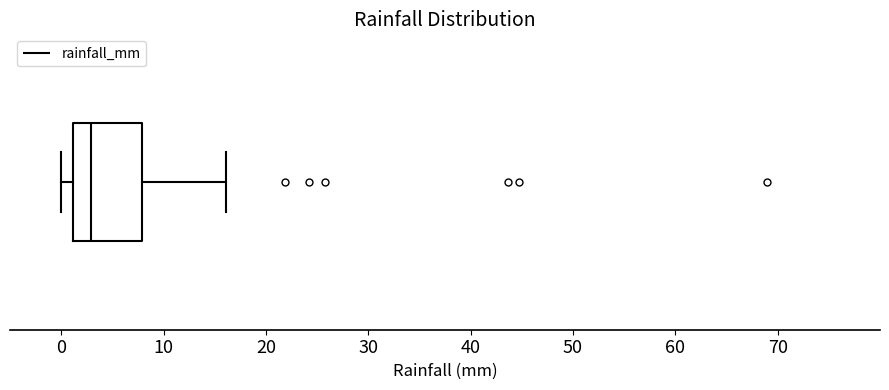

Transcribe this box plot: give where the median line is, the range the box spans, and where the two whiskers end, as read against the x-axis. The values are not printed on the chart, so give them approximately, as read against the axis.

median 3, box 1 to 8, whiskers 0 to 16